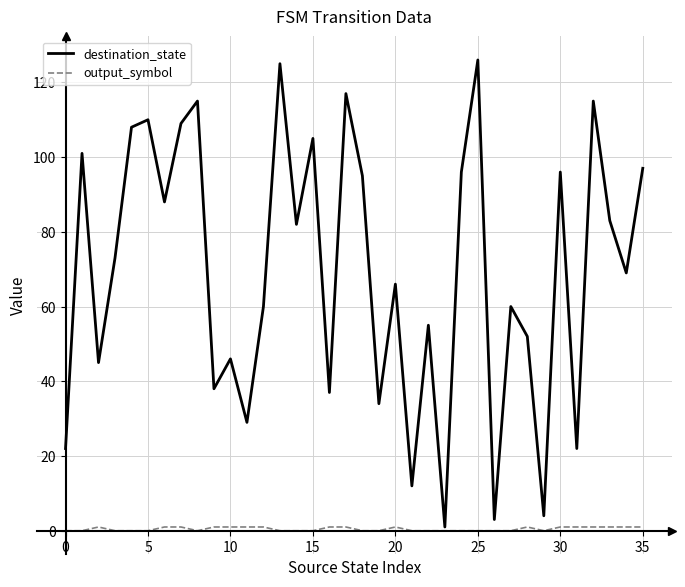

What is the sum of all destination_state values?

2496